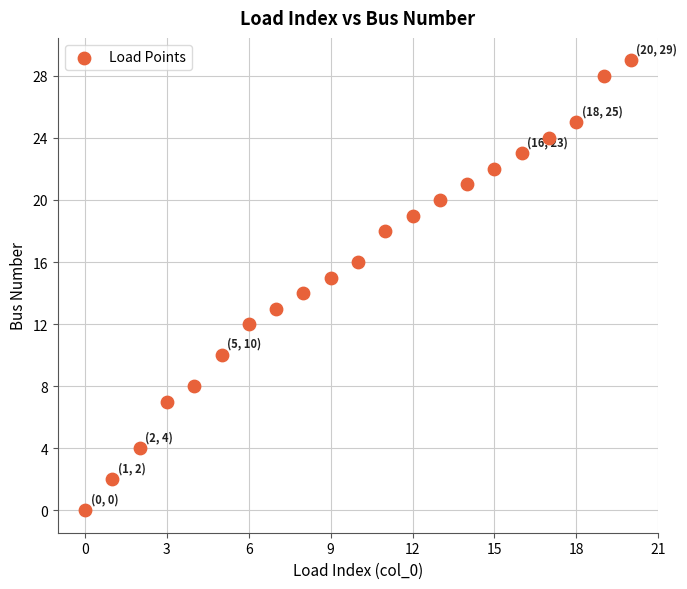

What is the range of Y values (max minus min)?

29